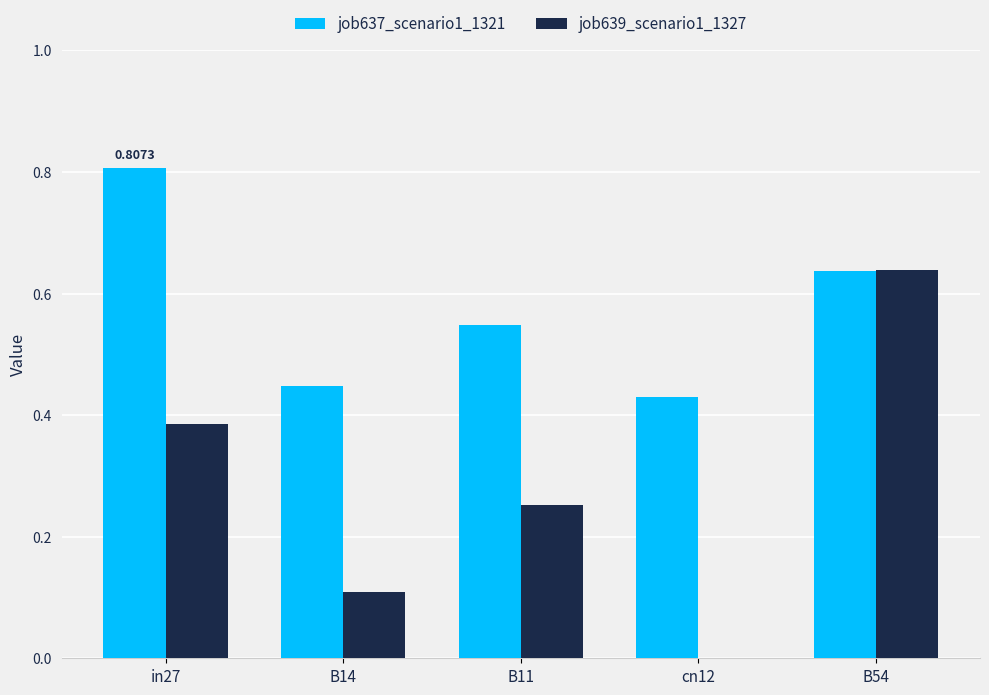

How many job639_scenario1_1327 values are between 0 and 1?

5